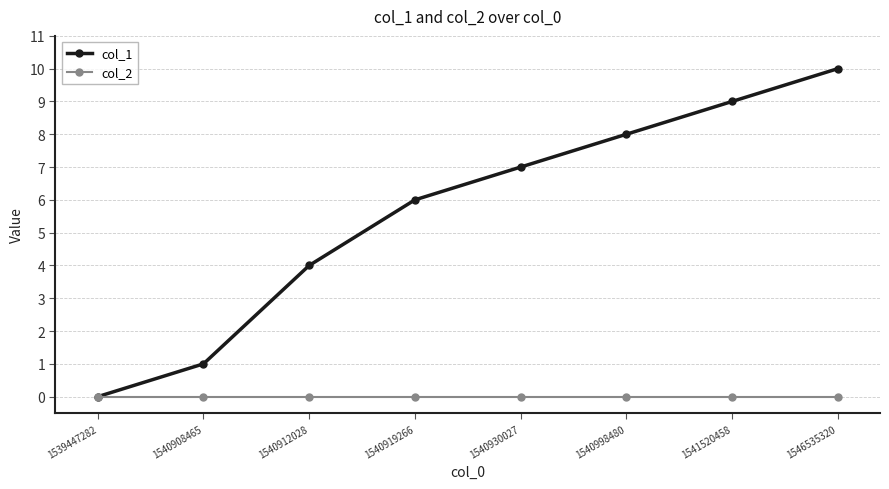

Is the value of col_2 at 1540998480 greater than the value of col_1 at 1540912028?

No